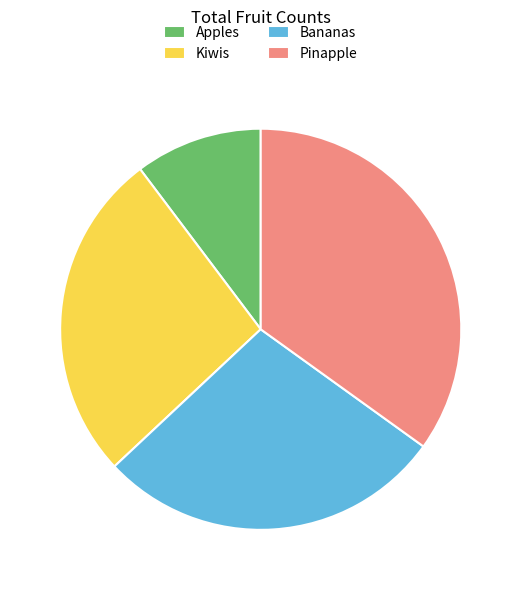

Is the sum of Bananas and Apples greater than half?

No